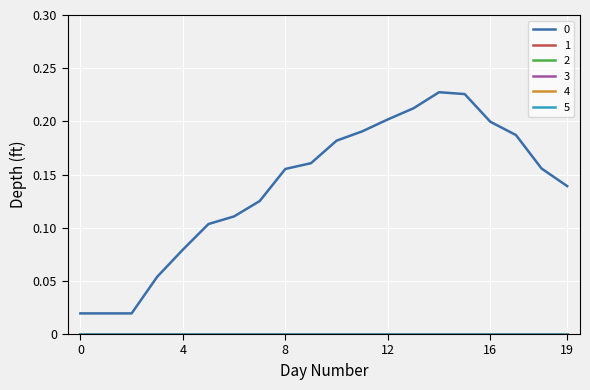

Does the chart display data point markers on the line(s)?

No